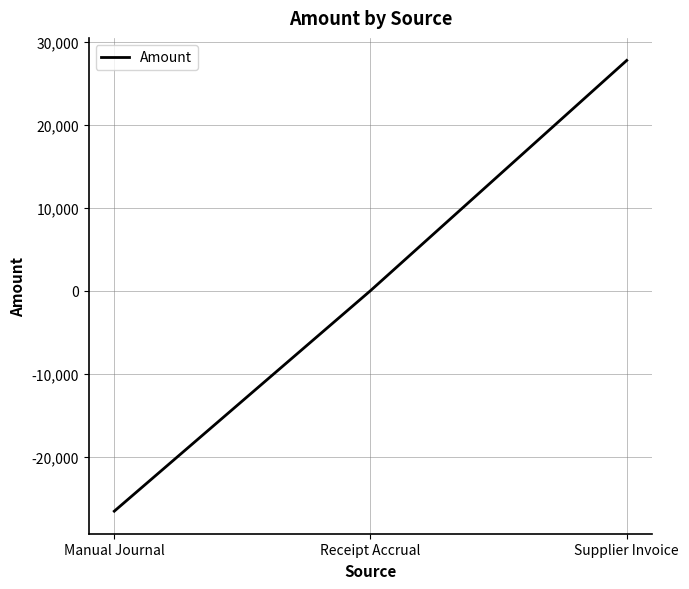

The chart shows a value of -26578.7 at Manual Journal. True or false?

True